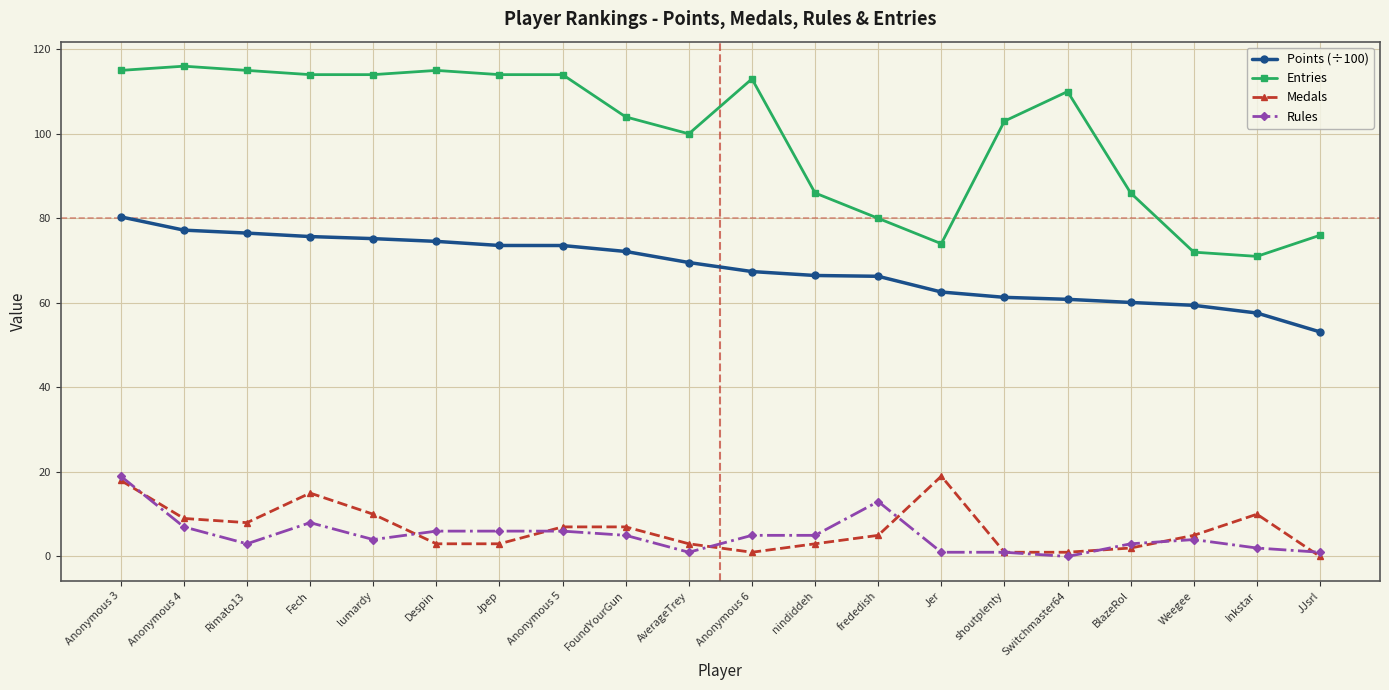

What is the label of the 11th point from the right?

AverageTrey